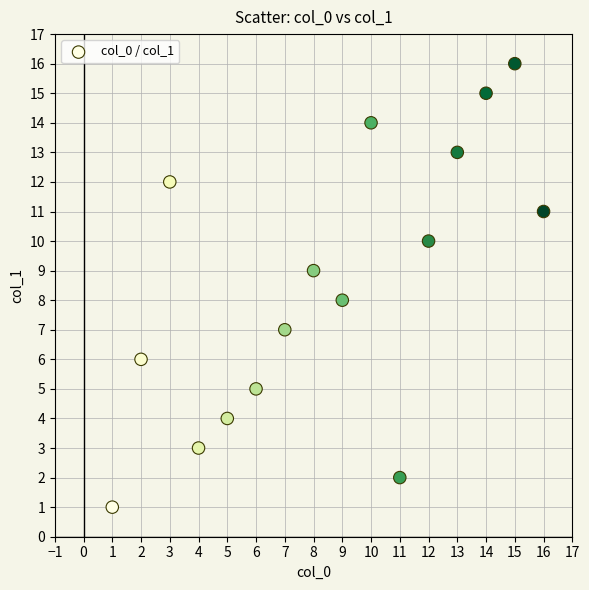

What is the range of Y values (max minus min)?

15